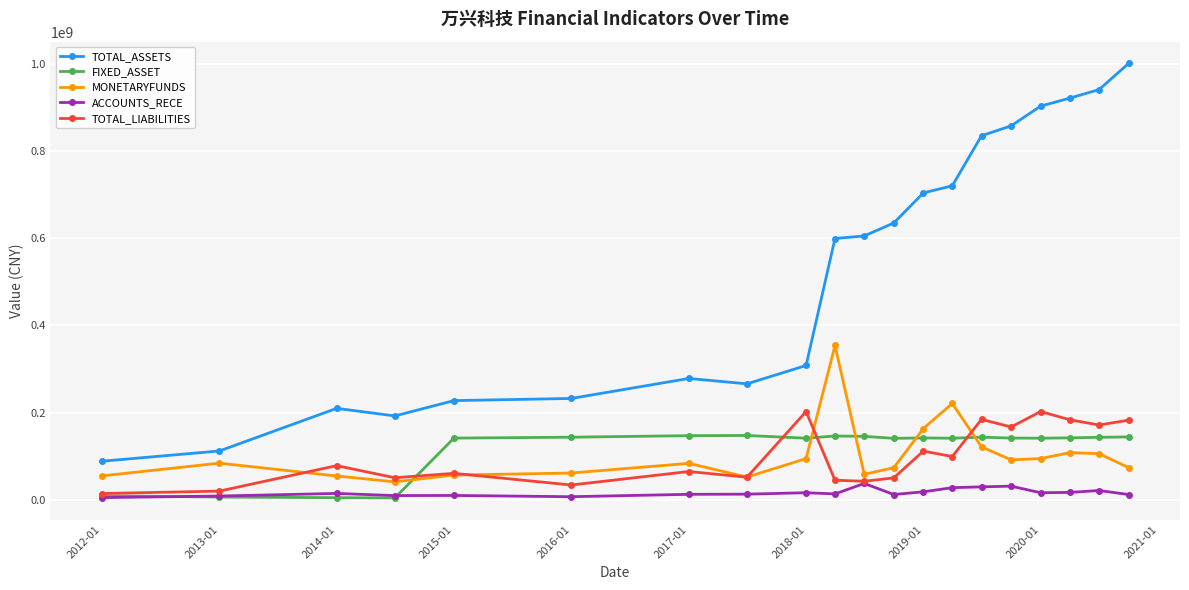

Is this an area chart (filled region under the line)?

No